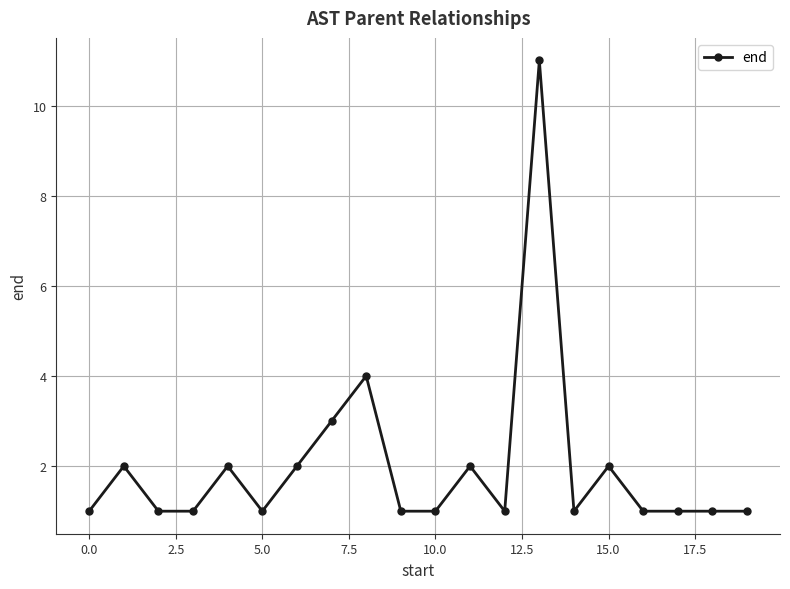

What is the minimum value shown in the chart?

1